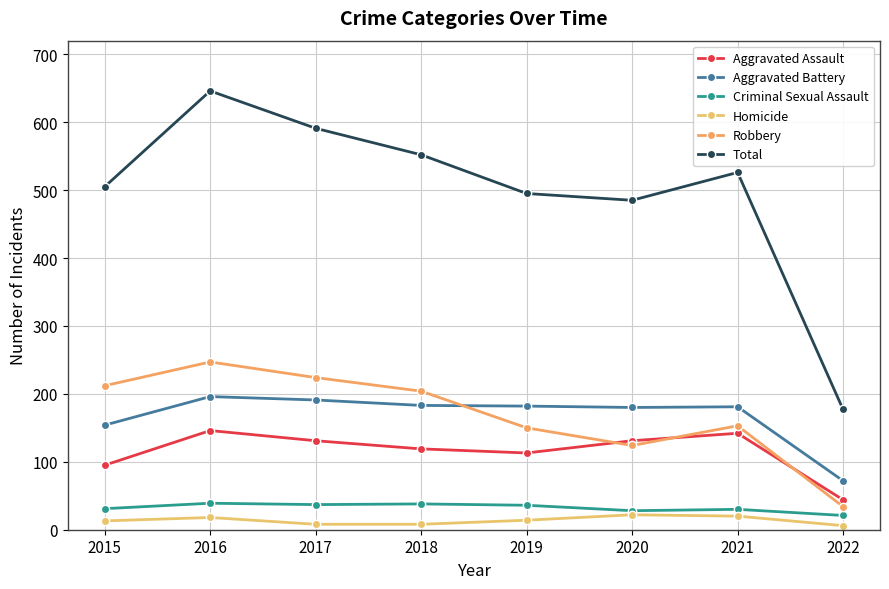

The value of Homicide at 2016 is 18. True or false?

True